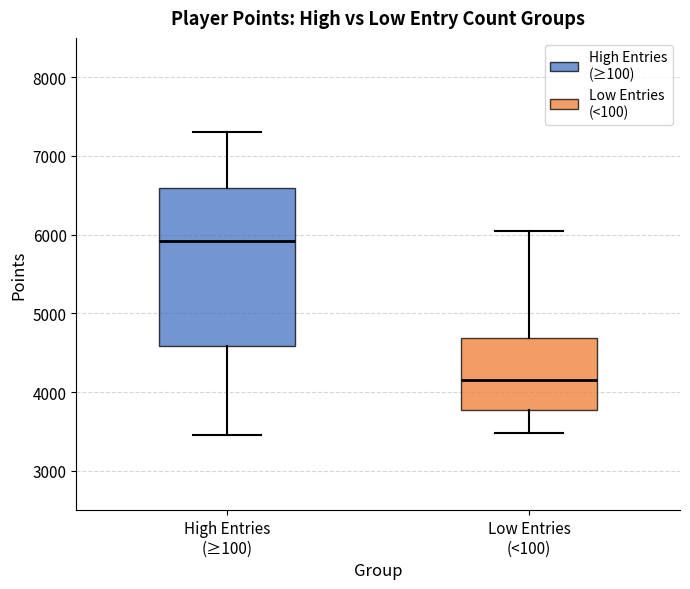

Reading left to right, transcribe this box plot: for each box, give where its median line is, the range the box spans, and where its two whiskers end, as read against the y-axis. The values are not printed on the chart, so give them approximately, as read against the axis.

High Entries (≥100): median 5900, box 4600 to 6600, whiskers 3500 to 7300
Low Entries (<100): median 4200, box 3800 to 4700, whiskers 3500 to 6000